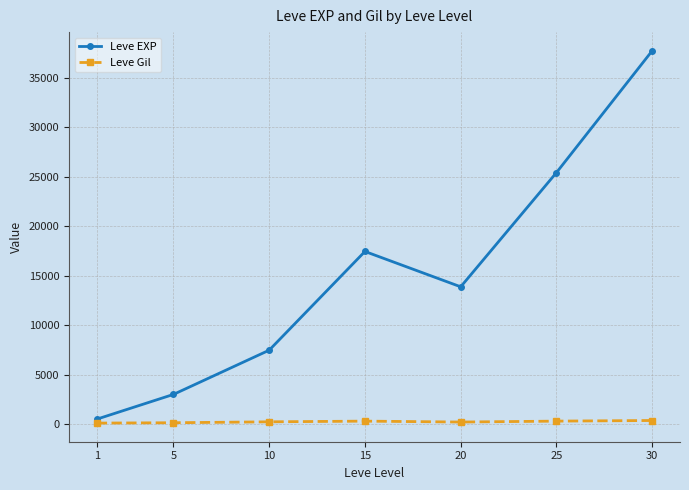

Is this an area chart (filled region under the line)?

No